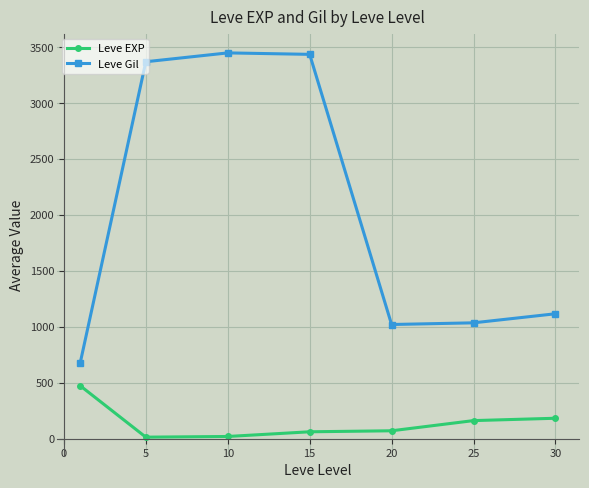

How many interior local valleys does the Leve Gil series have?

1